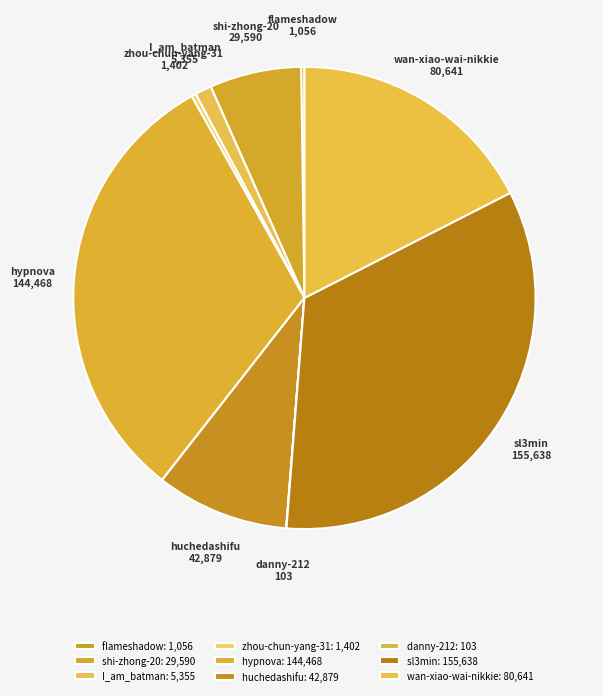

Does any single category account for the majority?

No